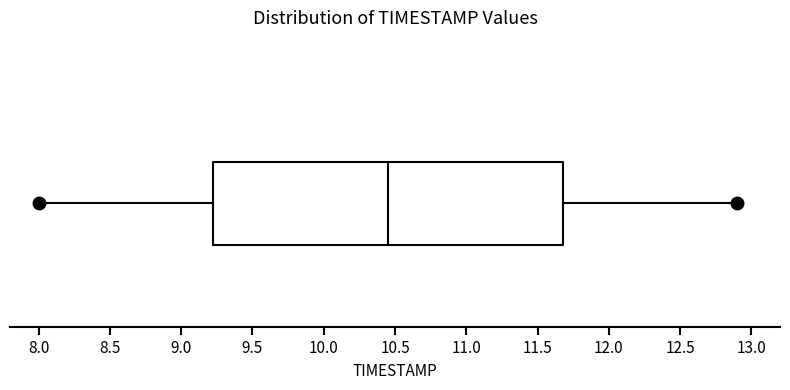

Read this box plot against the x-axis: the position of the median line, the range covered by the box, and the ends of both whiskers. The values are not printed on the chart, so give them approximately, as read against the axis.

median 10.45, box 9.25 to 11.70, whiskers 8.00 to 12.90